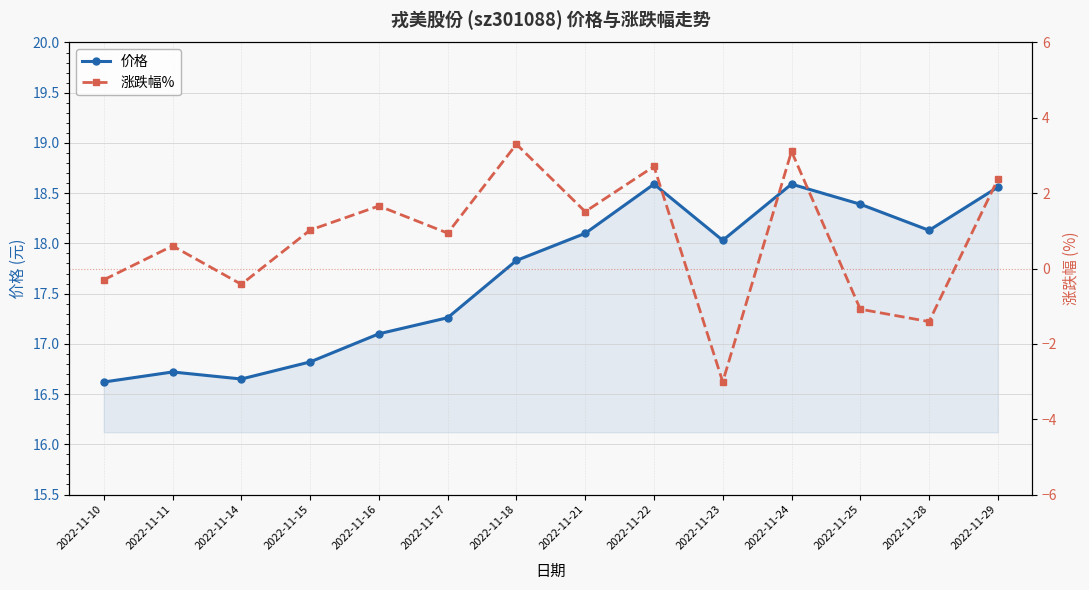

Rank the series at 2022-11-14 from highest to lowest value.

价格, 涨跌幅%